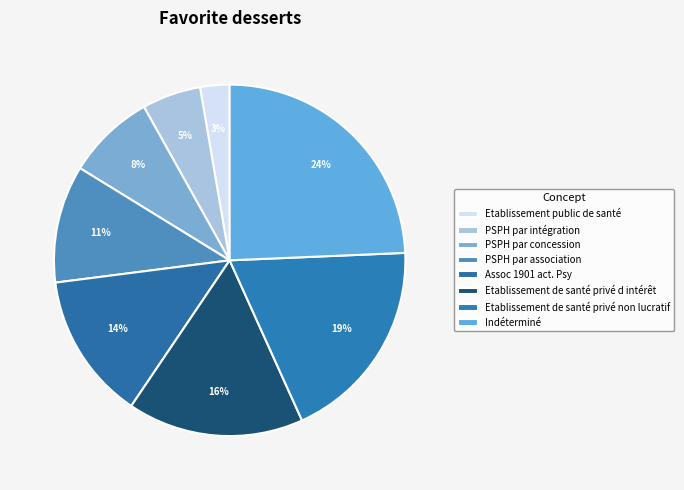

Does Etablissement de santé privé non lucratif account for over 50% of the chart?

No